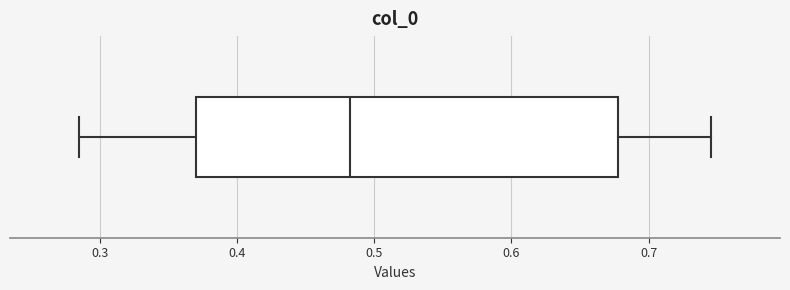

Where is the left edge of the box on the x-axis? The values are not printed on the chart, so give them approximately, as read against the axis.

0.37